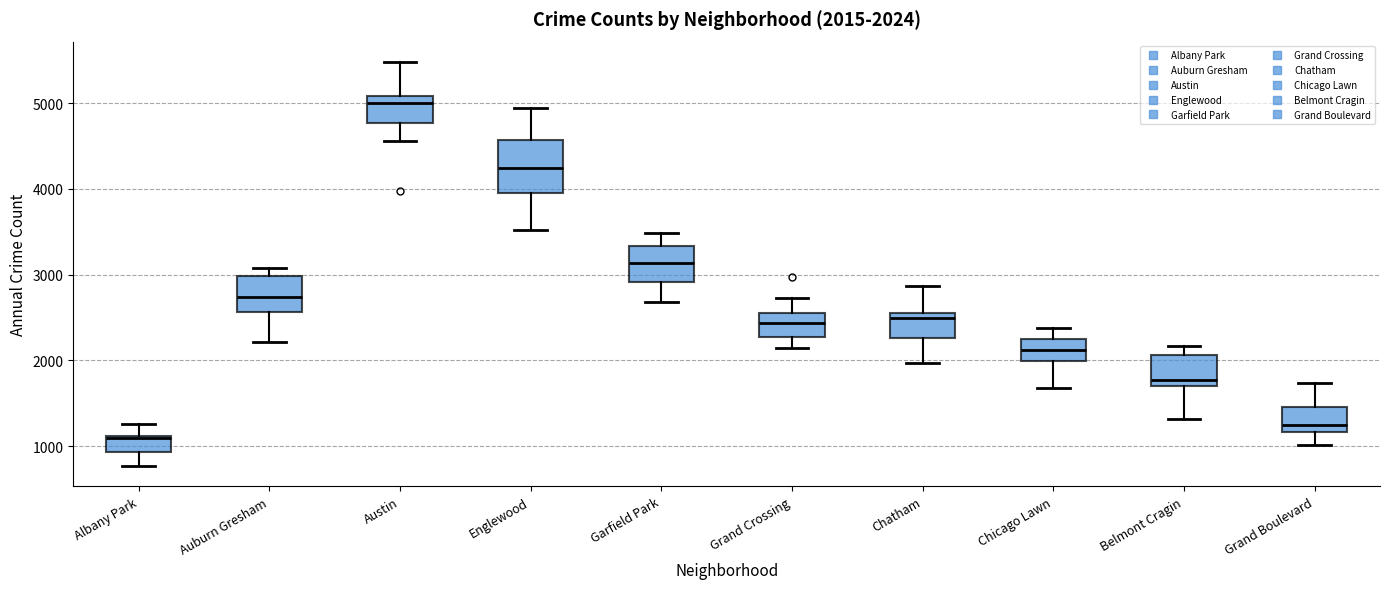

Which box has the highest median line?

Austin